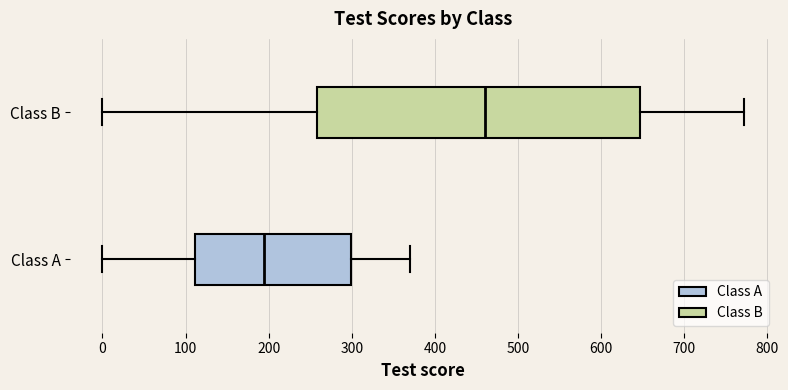

Reading bottom to top, read every box against the x-axis: the position of its median line, the range the box covers, and the ends of its whiskers. The values are not printed on the chart, so give them approximately, as read against the axis.

Class A: median 190, box 110 to 300, whiskers 0 to 370
Class B: median 460, box 260 to 650, whiskers 0 to 770